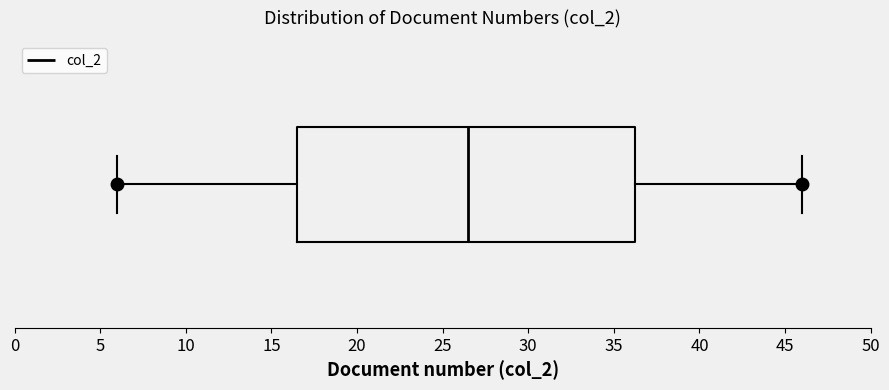

Read this box plot against the x-axis: the position of the median line, the range covered by the box, and the ends of both whiskers. The values are not printed on the chart, so give them approximately, as read against the axis.

median 26.5, box 16.5 to 36.5, whiskers 6.0 to 46.0